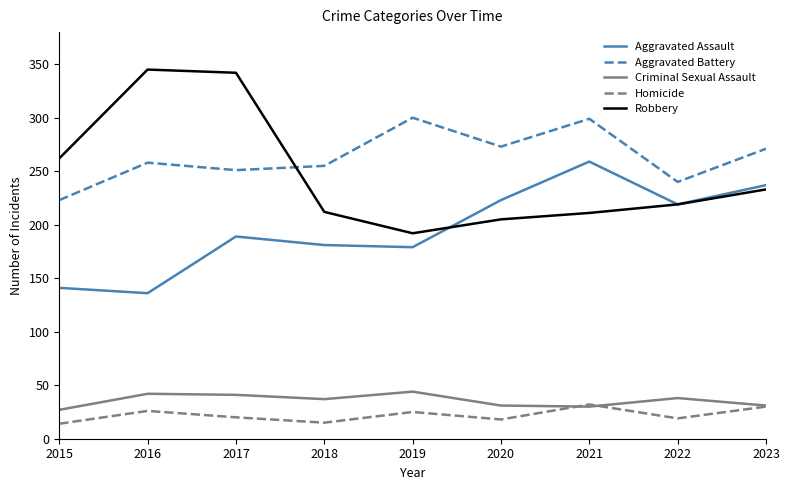

True or false: Aggravated Battery and Criminal Sexual Assault cross at least once.

False